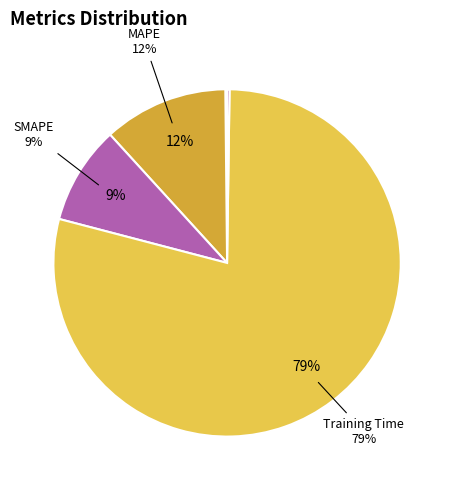

Which has a higher value, SMAPE or Training Time?

Training Time